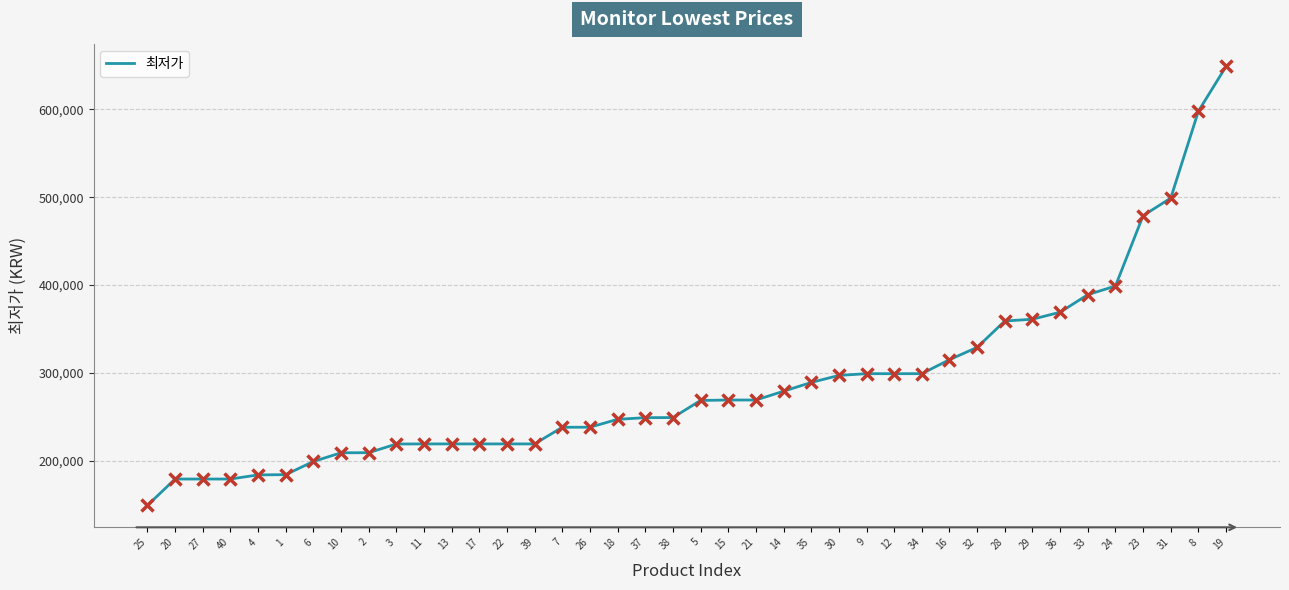

What is the change in value from 4 to 7?

+54300